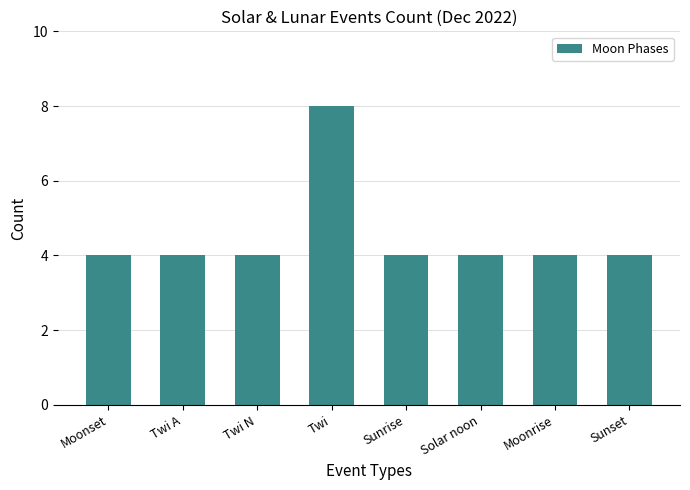

What is the approximate value at Moonrise?

4